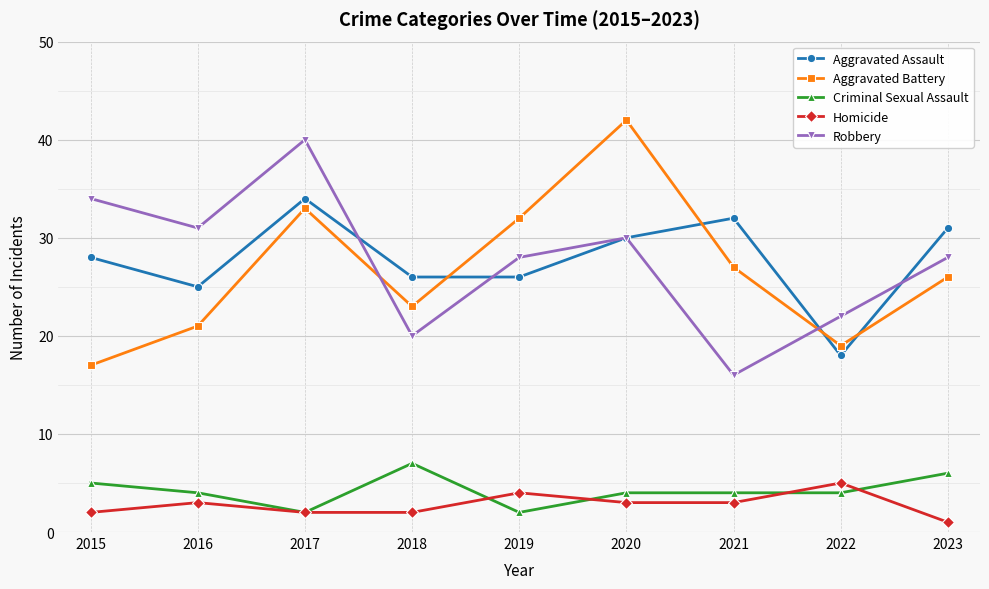

The value of Aggravated Assault at 2016 is 25. True or false?

True